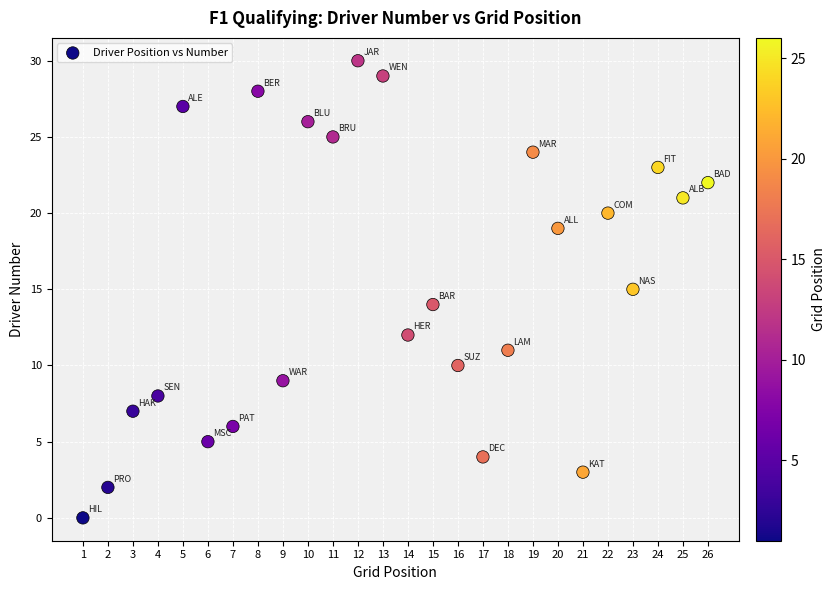

What is the range of X values (max minus min)?

25